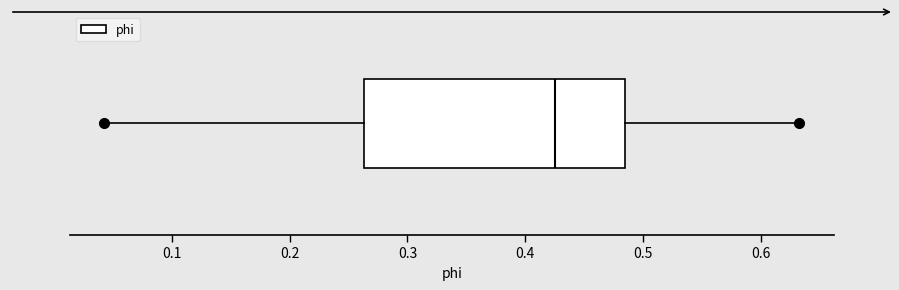

Where does the median line of the box sit on the x-axis? The values are not printed on the chart, so give them approximately, as read against the axis.

0.42